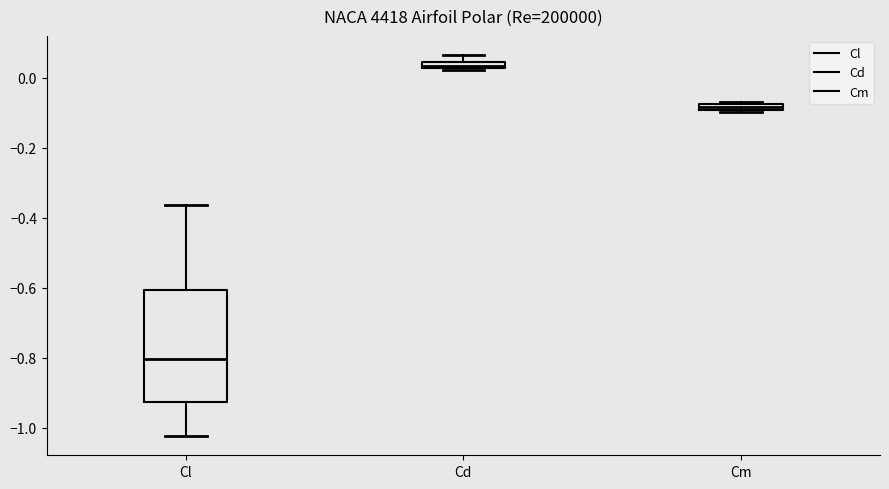

Where is the lower edge of the box for Cd on the y-axis? The values are not printed on the chart, so give them approximately, as read against the axis.

0.02